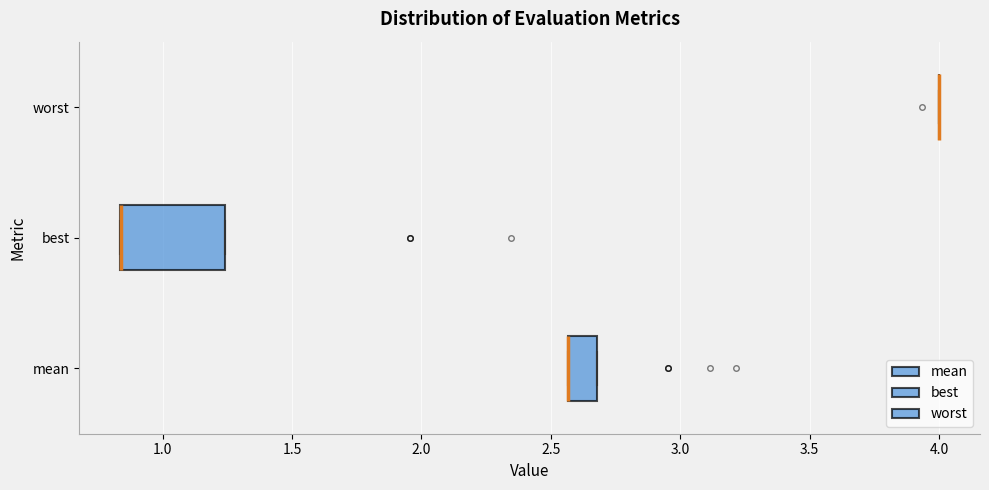

Reading bottom to top, transcribe this box plot: for each box, give where its median line is, the range the box spans, and where its two whiskers end, as read against the x-axis. The values are not printed on the chart, so give them approximately, as read against the axis.

mean: median 2.55 (drawn on the box's left edge), box 2.55 to 2.70, whiskers 2.55 to 2.70
best: median 0.85 (drawn on the box's left edge), box 0.85 to 1.25, whiskers 0.85 to 1.25
worst: box collapsed to a line at 4.00, whiskers 4.00 to 4.00